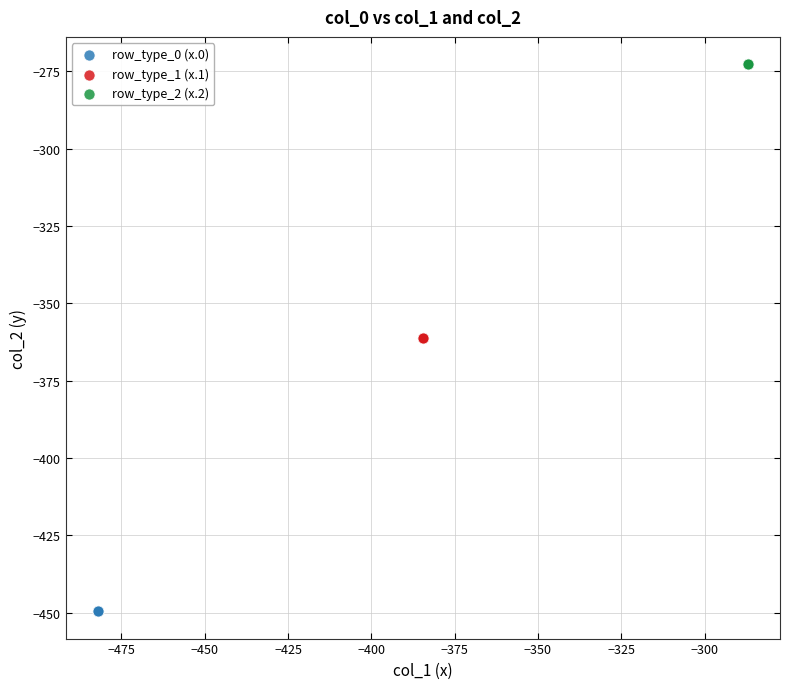

Which series reaches the maximum Y coordinate?

row_type_2 (x.2)